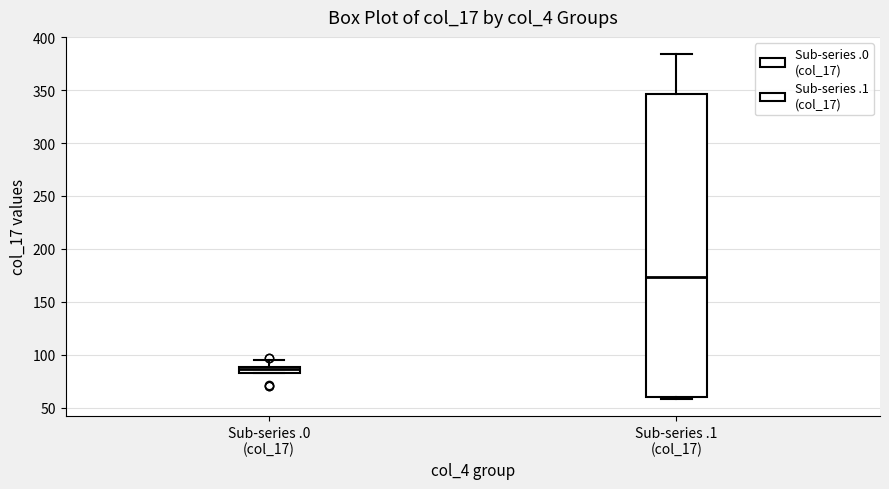

Where does the upper whisker of the box for Sub-series .0 (col_17) end on the y-axis? The values are not printed on the chart, so give them approximately, as read against the axis.

95